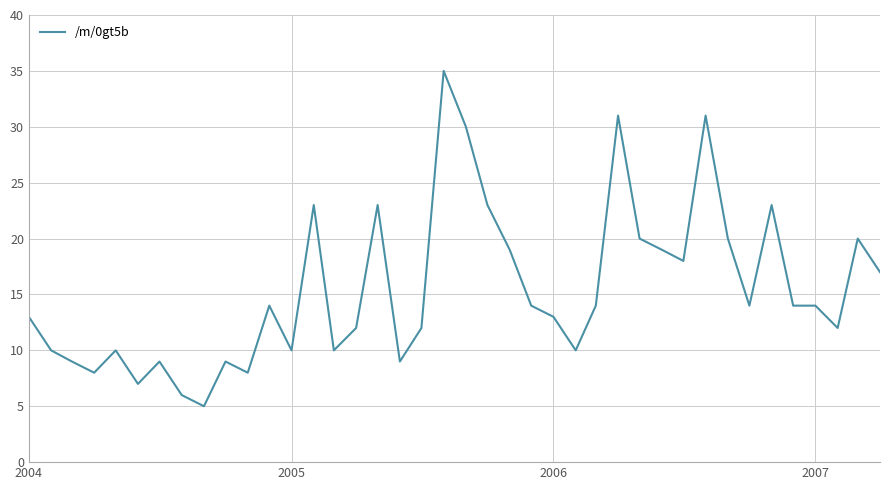

What is the smallest value displayed?

5